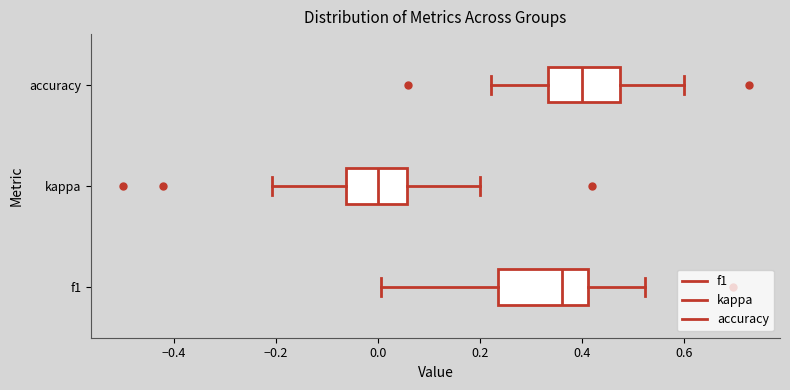

Reading bottom to top, read every box against the x-axis: the position of its median line, the range the box covers, and the ends of its whiskers. The values are not printed on the chart, so give them approximately, as read against the axis.

f1: median 0.36, box 0.24 to 0.42, whiskers 0.00 to 0.52
kappa: median 0.00, box -0.06 to 0.06, whiskers -0.20 to 0.20
accuracy: median 0.40, box 0.34 to 0.48, whiskers 0.22 to 0.60